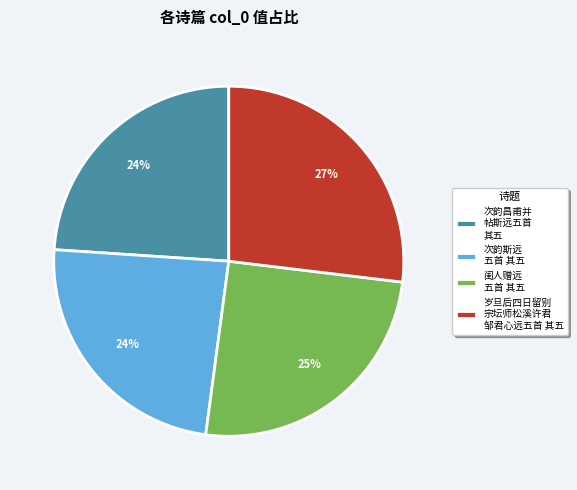

Is the sum of 次韵昌甫并 帖斯远五首 其五 and 岁旦后四日留别 宗坛师松溪许君 邹君心远五首 其五 greater than half?

Yes